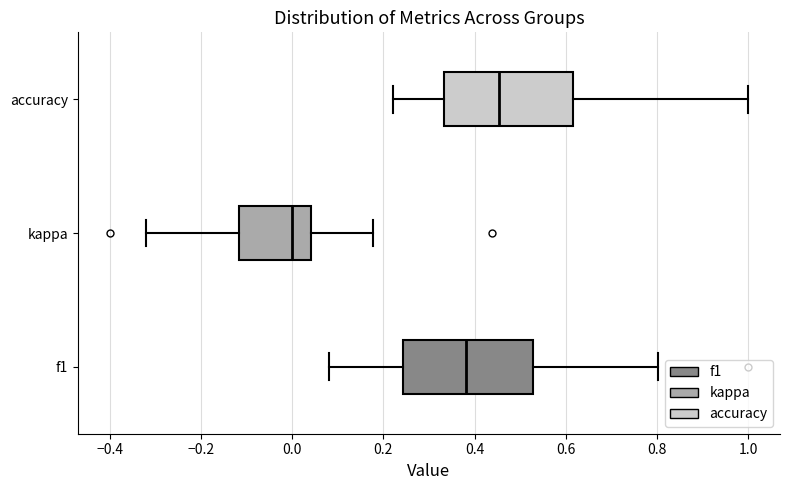

Where does the left whisker of the box for kappa end on the x-axis? The values are not printed on the chart, so give them approximately, as read against the axis.

-0.32